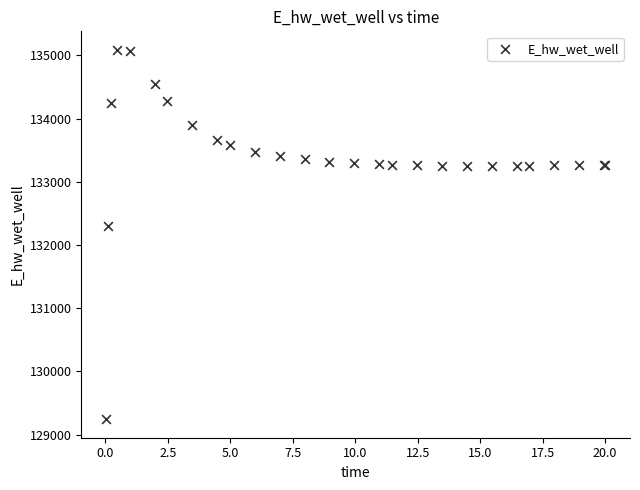

What Y value in the scatter plot is closest to 132166?

132294.2